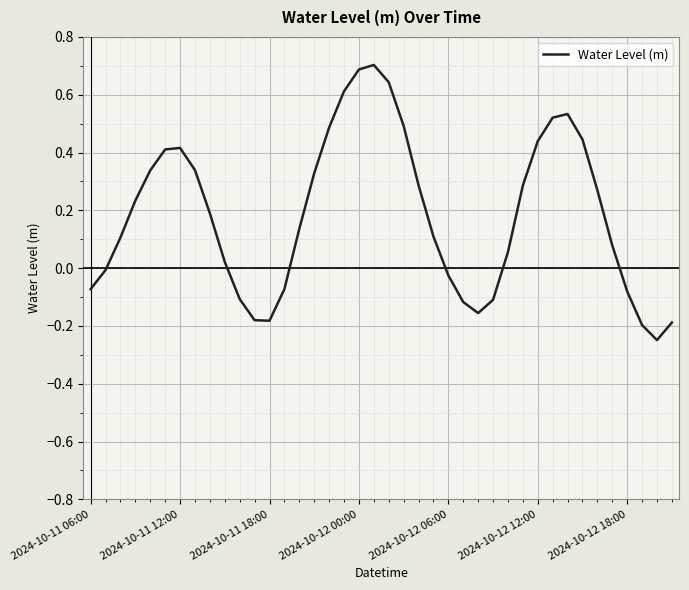

How many categories are shown in the chart?

40